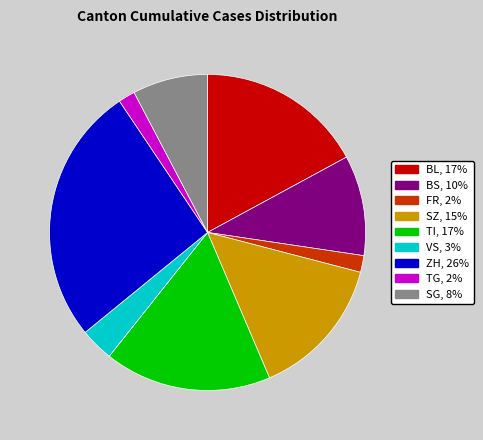

Count the number of slices in the pie.

9